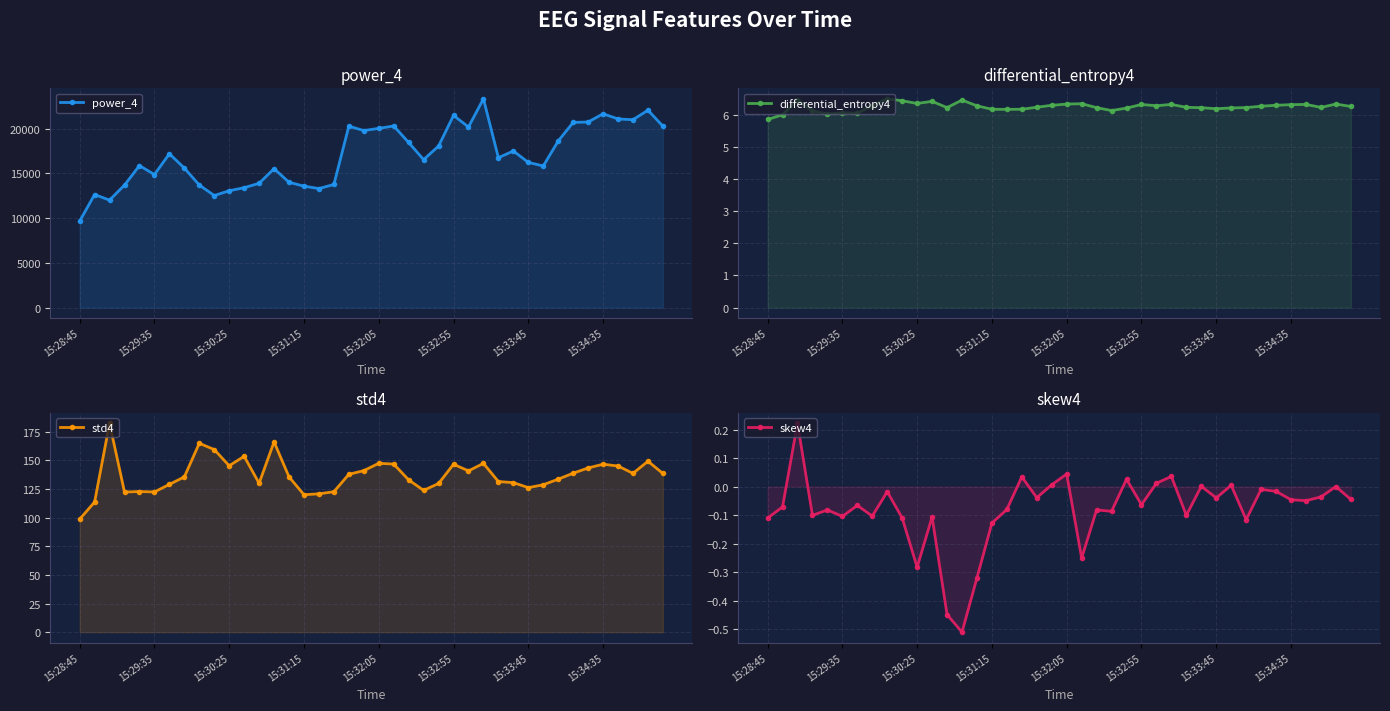

Which series changed the most between 37 and 39?

power_4